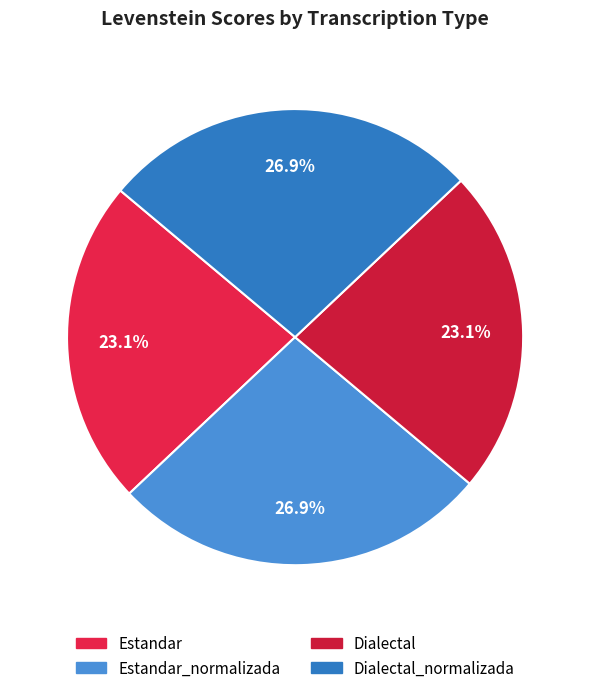

How many segments does this pie chart have?

4